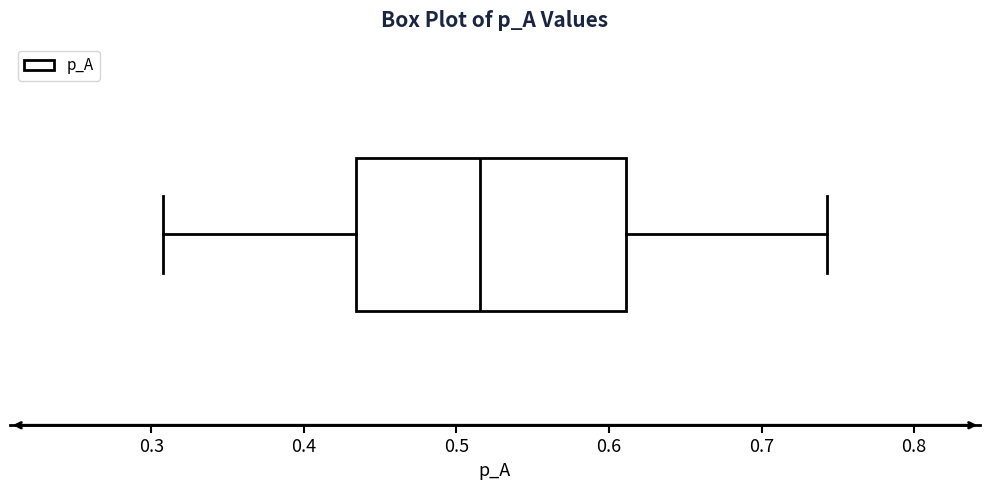

Read this box plot against the x-axis: the position of the median line, the range covered by the box, and the ends of both whiskers. The values are not printed on the chart, so give them approximately, as read against the axis.

median 0.52, box 0.43 to 0.61, whiskers 0.31 to 0.74